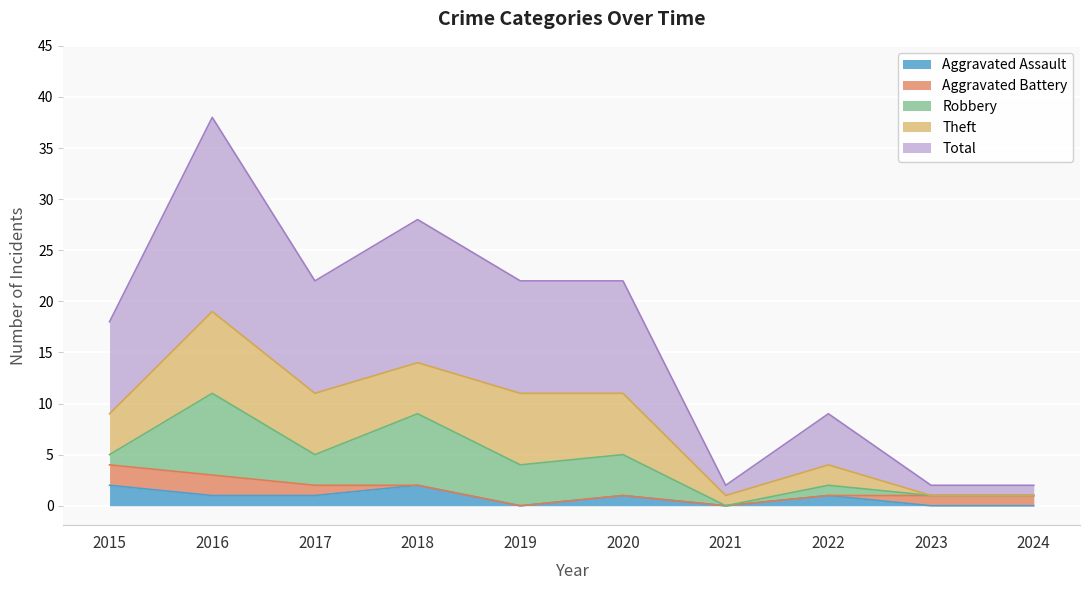

Between 2017 and 2022, which is larger?

2017